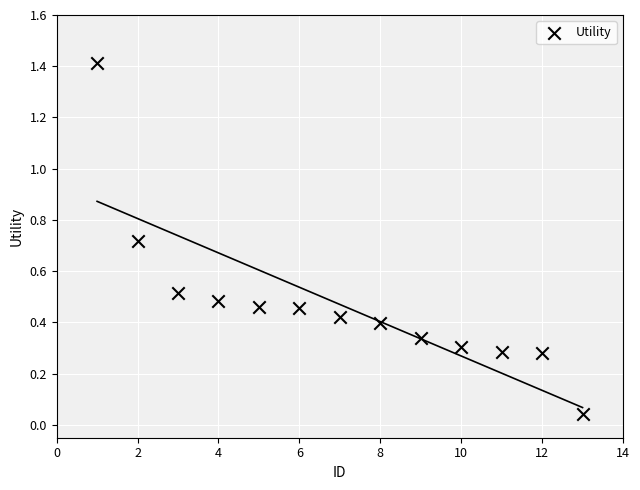

What is the range of X values (max minus min)?

12.0